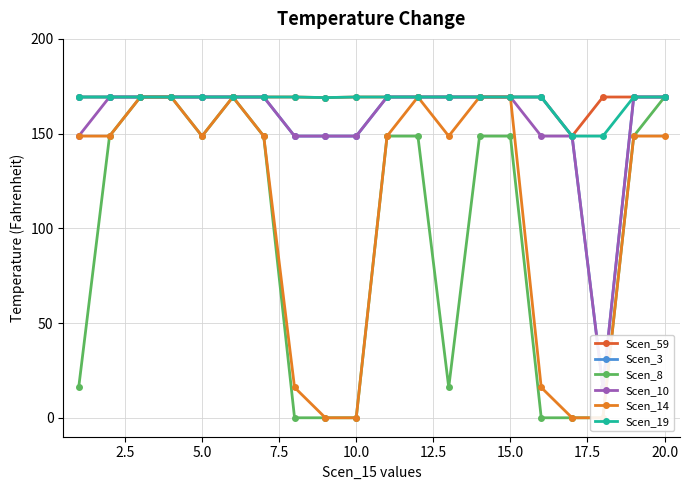

What is the minimum value for Scen_59?

148.7